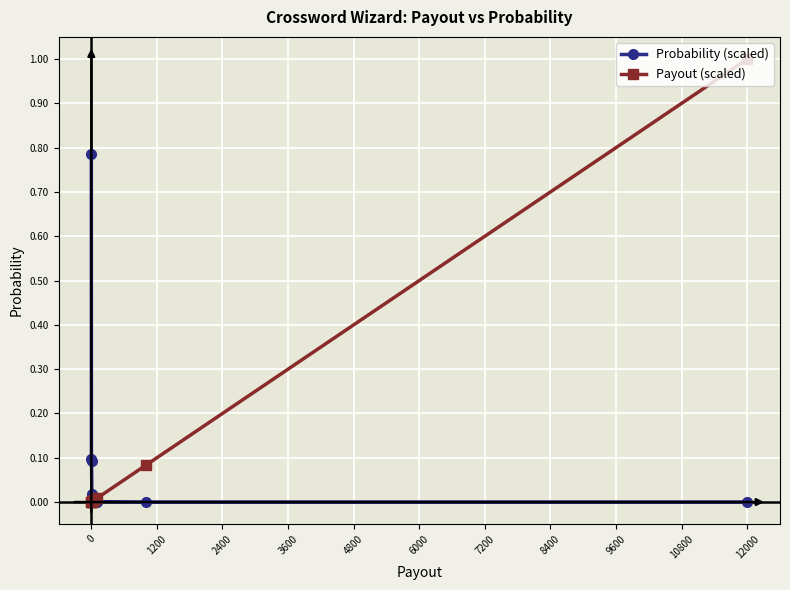

Is this an area chart (filled region under the line)?

No